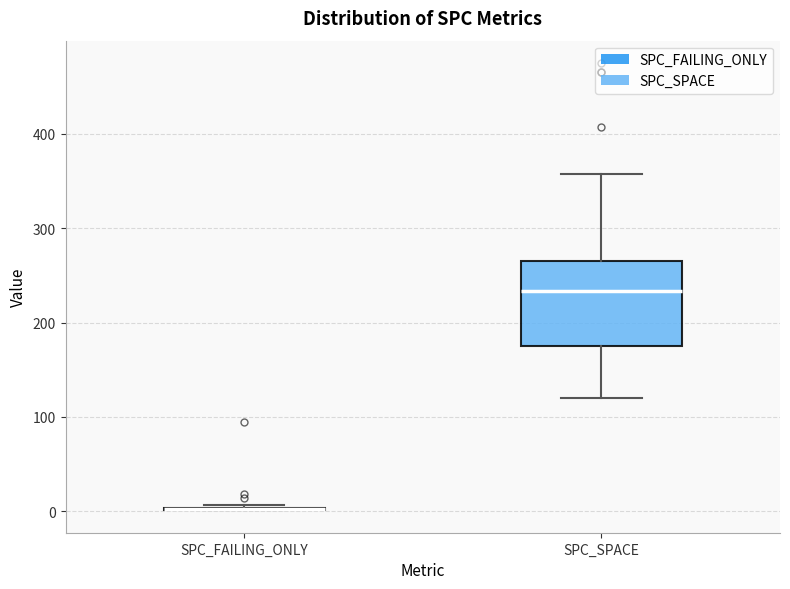

Reading left to right, read every box against the y-axis: the position of its median line, the range the box covers, and the ends of its whiskers. The values are not printed on the chart, so give them approximately, as read against the axis.

SPC_FAILING_ONLY: box collapsed to a line at 0, whiskers 0 to 10
SPC_SPACE: median 230, box 180 to 270, whiskers 120 to 360